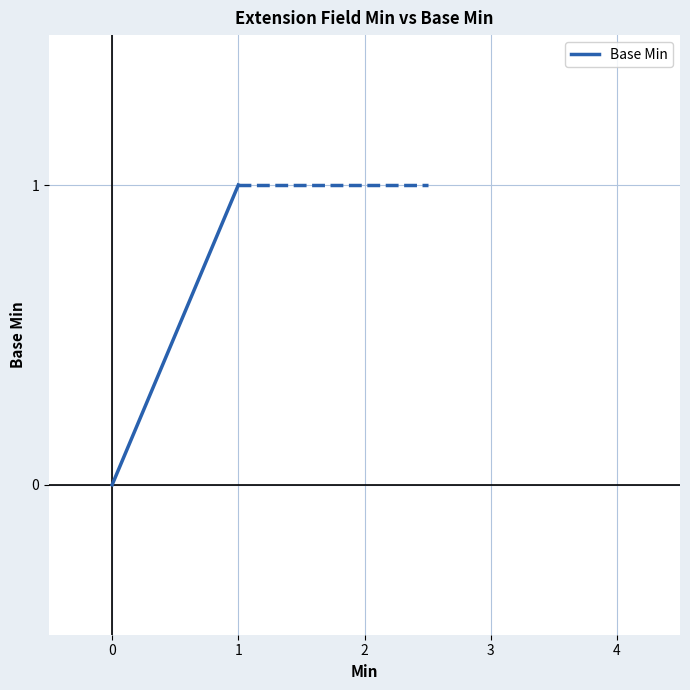

How many positive values are there?

1